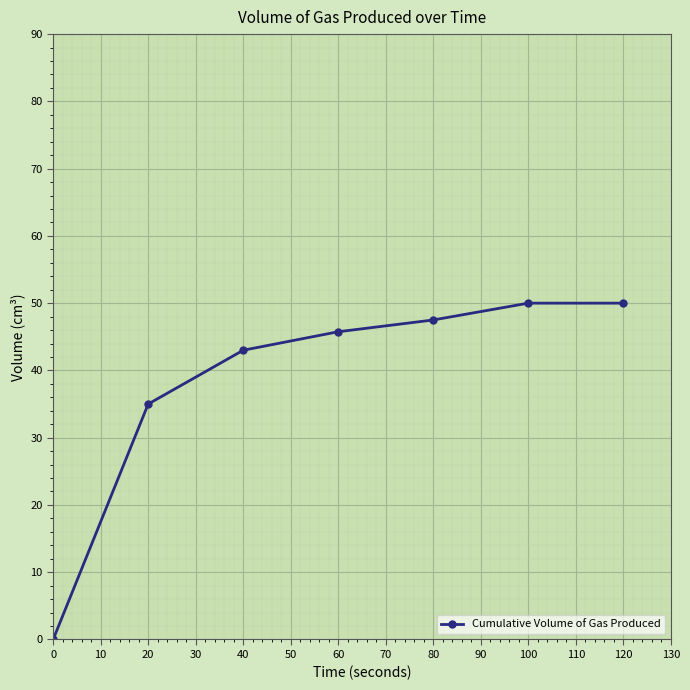

Reading right to left, extract all data points from this chart.

50.0	50.0	47.5	45.8	43.0	35.0	0.0